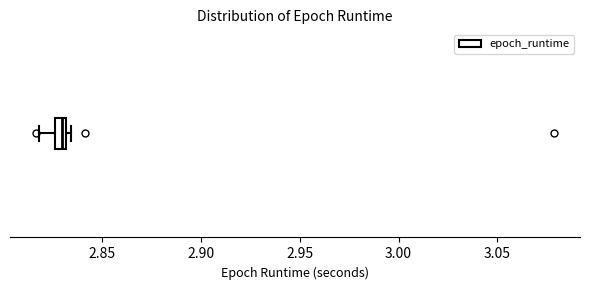

Where does the left whisker of the box end on the x-axis? The values are not printed on the chart, so give them approximately, as read against the axis.

2.820